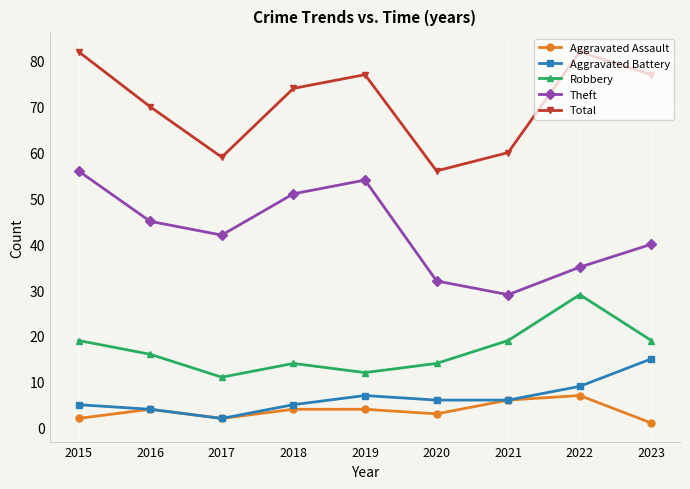

At which label does Total first exceed 74?

2015